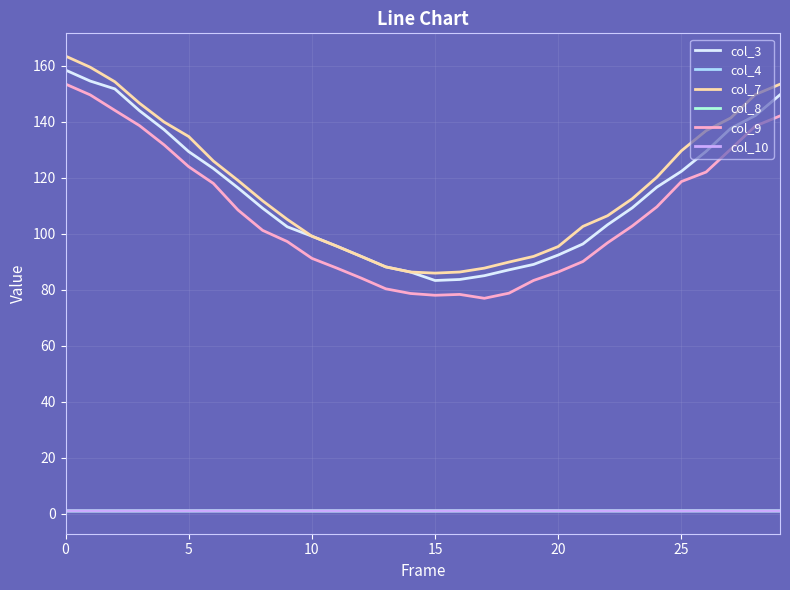

What is the average value of the col_4 series?

1.0